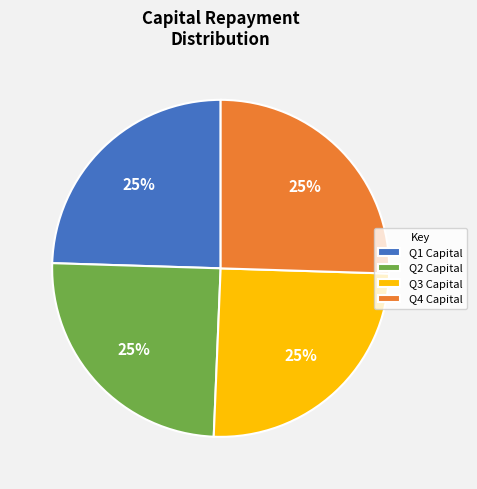

Is it true that Q1 Capital is 25% of the pie?

True